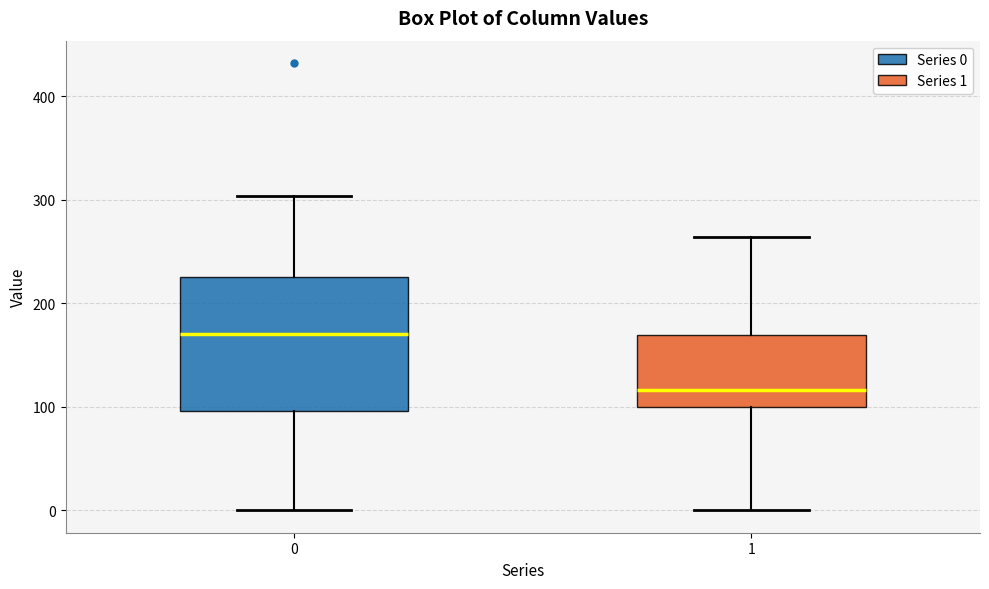

Reading left to right, transcribe this box plot: for each box, give where its median line is, the range the box spans, and where its two whiskers end, as read against the y-axis. The values are not printed on the chart, so give them approximately, as read against the axis.

0: median 170, box 100 to 230, whiskers 0 to 300
1: median 120, box 100 to 170, whiskers 0 to 260